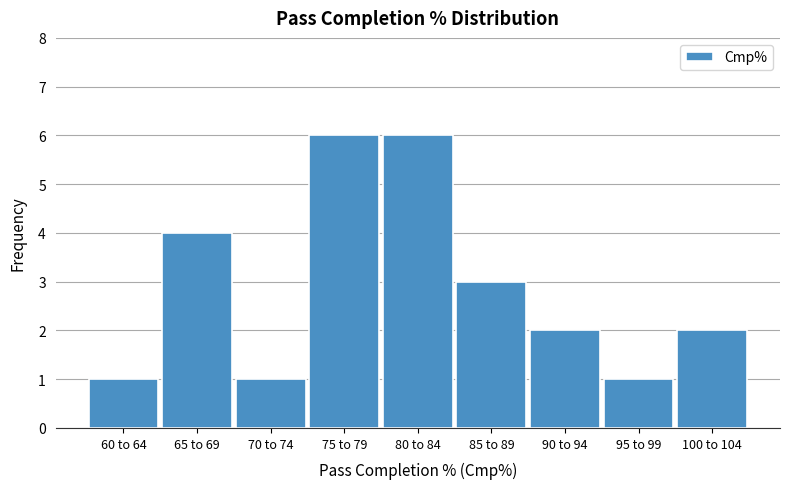

Reading left to right, what are all the values shown in this chart?

1	4	1	6	6	3	2	1	2